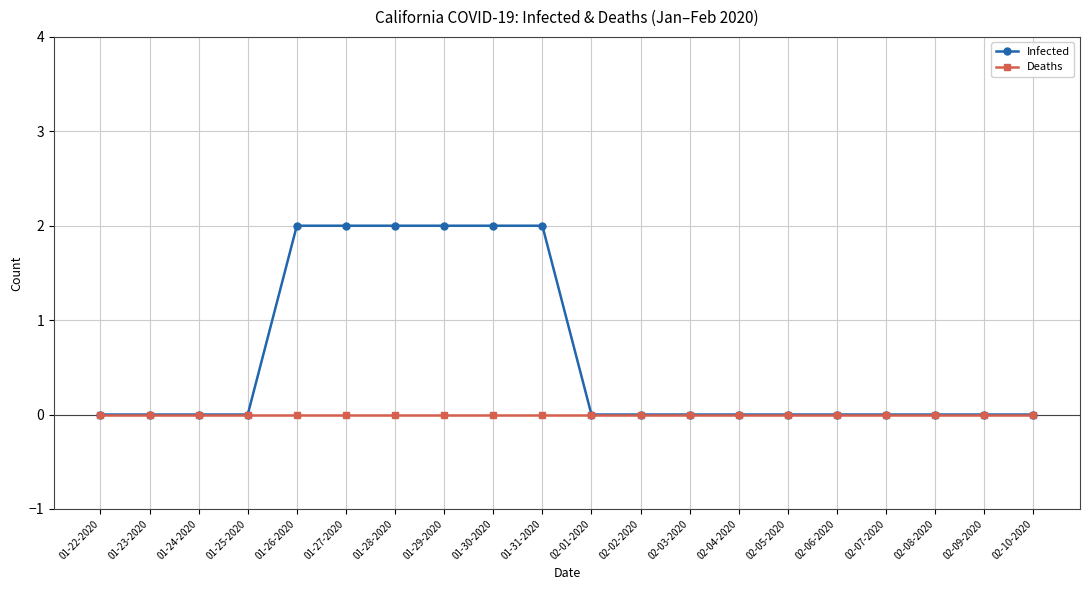

The value of Deaths at 01-31-2020 is 0. True or false?

True